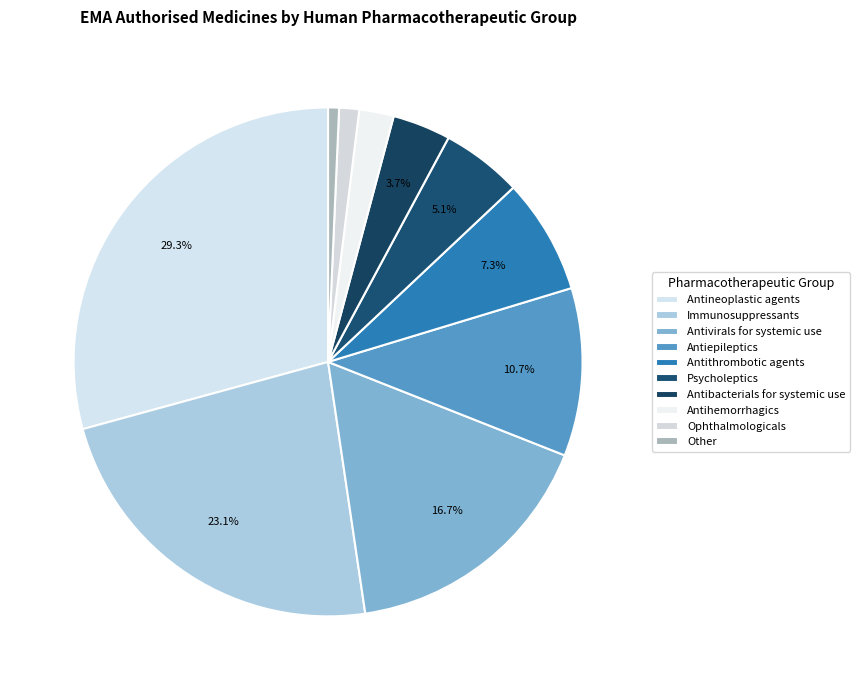

To the nearest percent, what portion does Antineoplastic agents represent?

29%